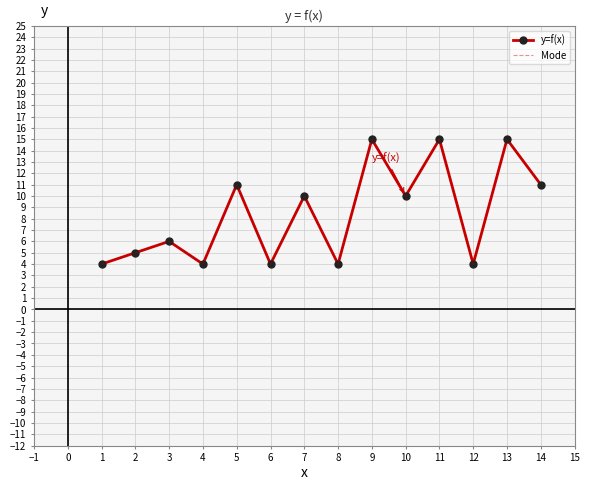

What is the sum of all y=f(x) values?

118